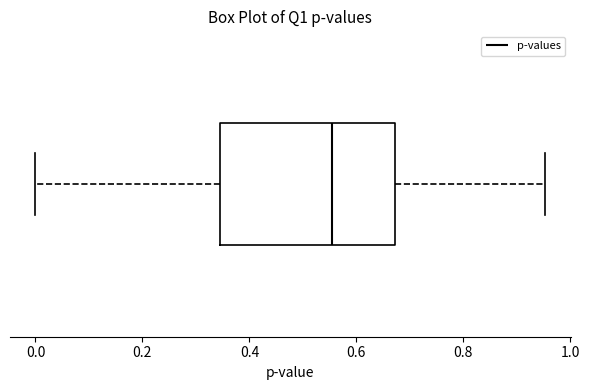

Read this box plot against the x-axis: the position of the median line, the range covered by the box, and the ends of both whiskers. The values are not printed on the chart, so give them approximately, as read against the axis.

median 0.56, box 0.34 to 0.68, whiskers 0.00 to 0.96